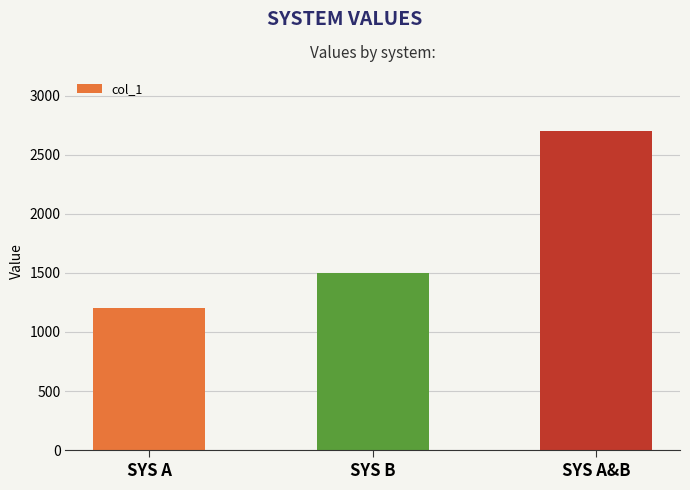

Which has a higher value, SYS A&B or SYS B?

SYS A&B